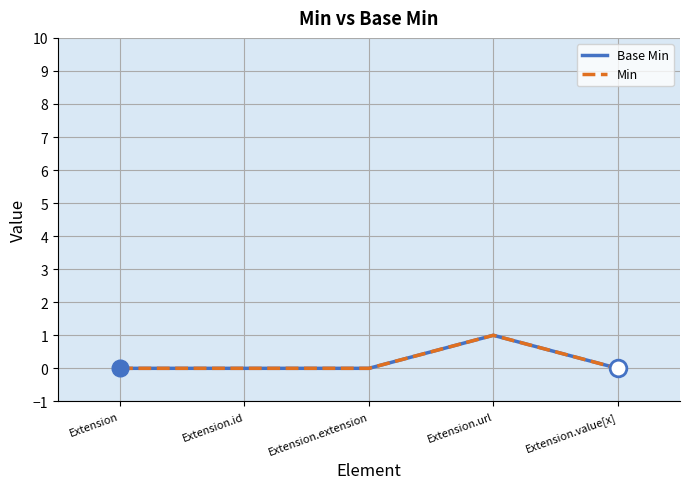

Is this an area chart (filled region under the line)?

No